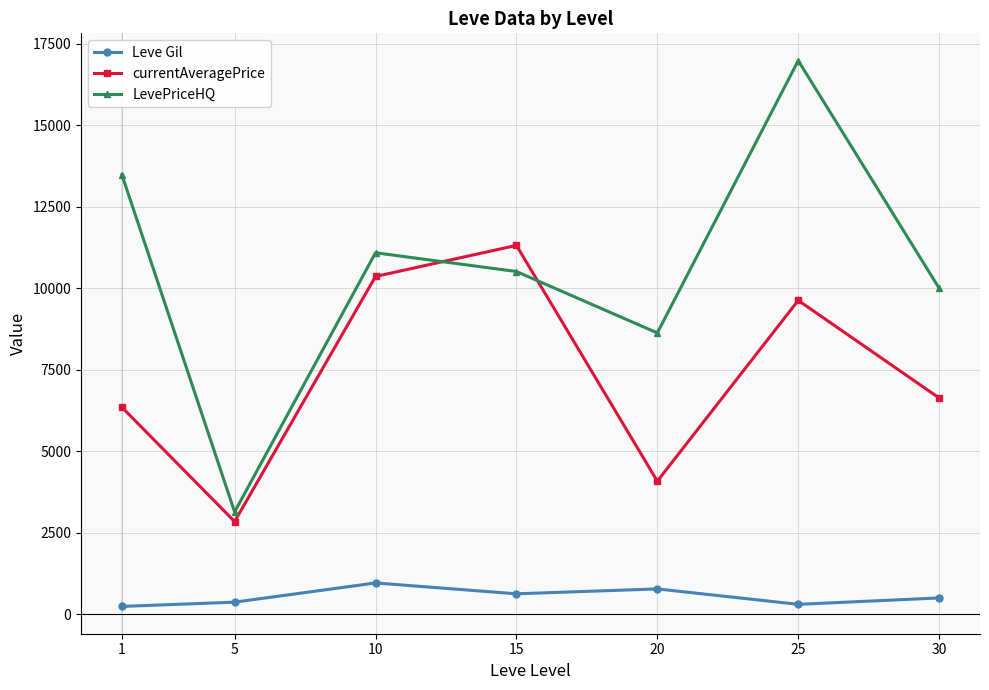

At which label does Leve Gil first exceed 493?

10